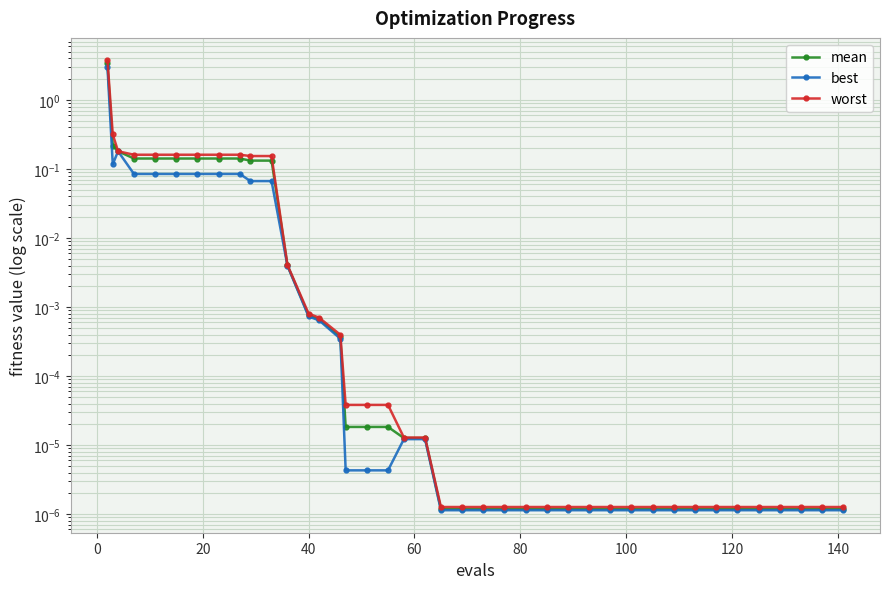

Is it true that best equals 0.0 at 18?

False